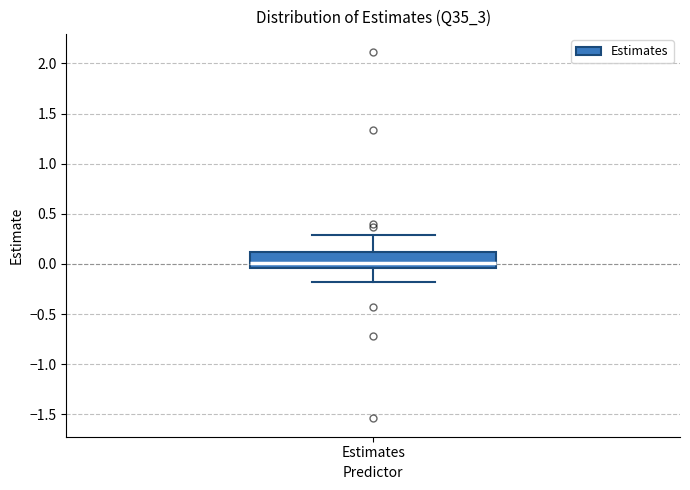

Read this box plot against the y-axis: the position of the median line, the range covered by the box, and the ends of both whiskers. The values are not printed on the chart, so give them approximately, as read against the axis.

median 0.00, box -0.05 to 0.10, whiskers -0.20 to 0.30